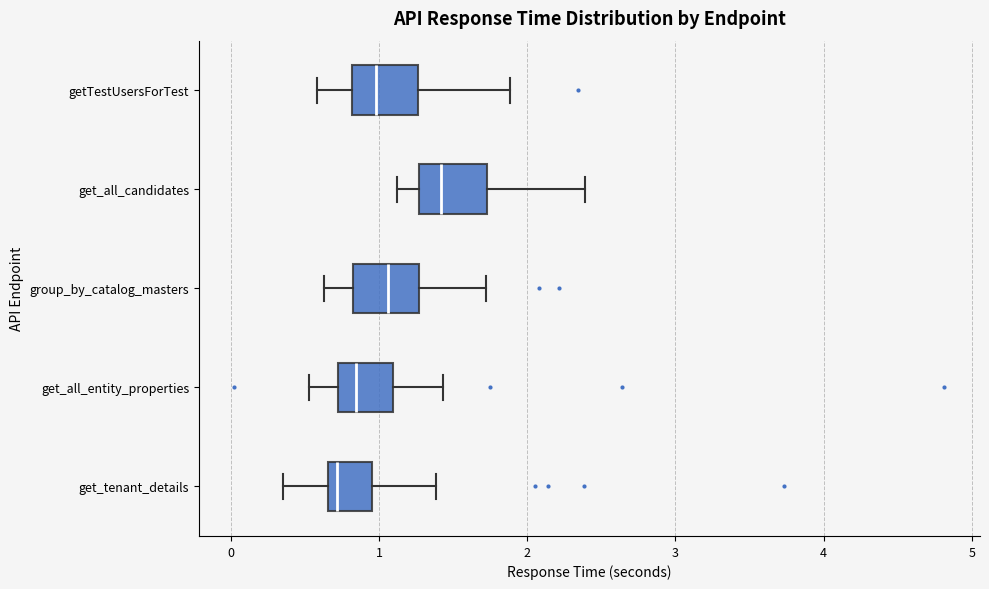

Reading bottom to top, transcribe this box plot: for each box, give where its median line is, the range the box spans, and where its two whiskers end, as read against the x-axis. The values are not printed on the chart, so give them approximately, as read against the axis.

get_tenant_details: median 0.7 (just right of the box's left edge), box 0.7 to 1.0, whiskers 0.4 to 1.4
get_all_entity_properties: median 0.8, box 0.7 to 1.1, whiskers 0.5 to 1.4
group_by_catalog_masters: median 1.1, box 0.8 to 1.3, whiskers 0.6 to 1.7
get_all_candidates: median 1.4, box 1.3 to 1.7, whiskers 1.1 to 2.4
getTestUsersForTest: median 1.0, box 0.8 to 1.3, whiskers 0.6 to 1.9